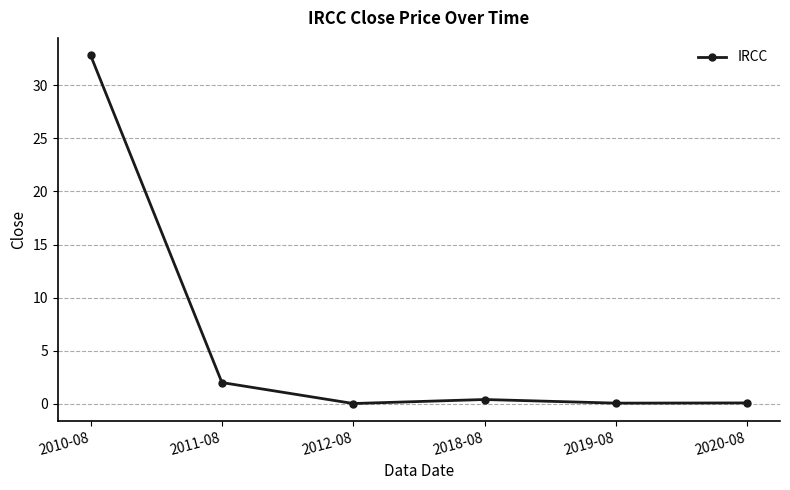

At which label is the value closest to 16?

2011-08